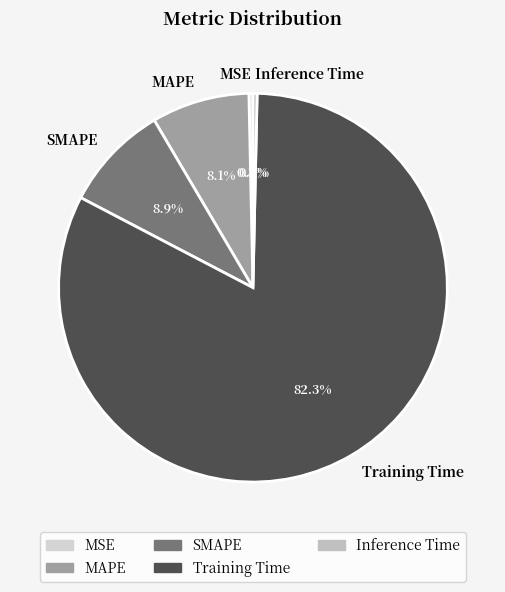

Combined, do Training Time and Inference Time account for over 50%?

Yes